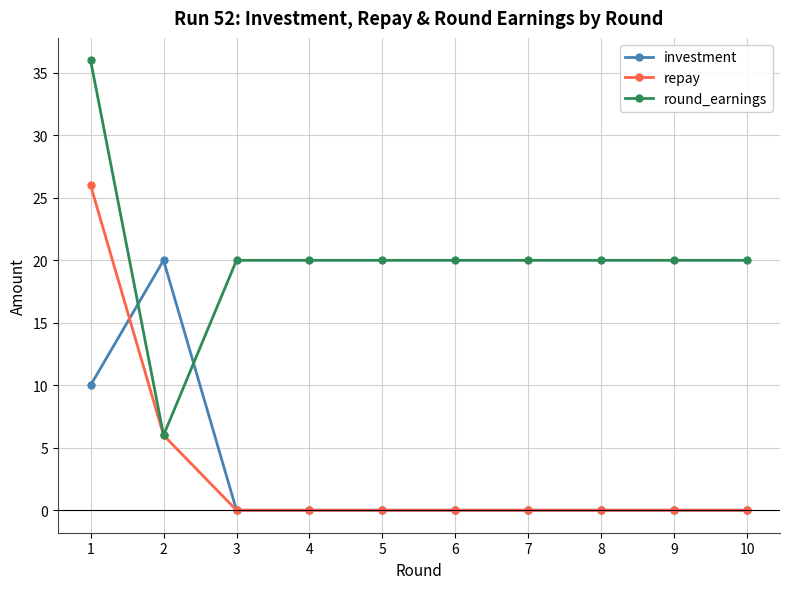

Is it true that round_earnings equals 20 at 6?

True